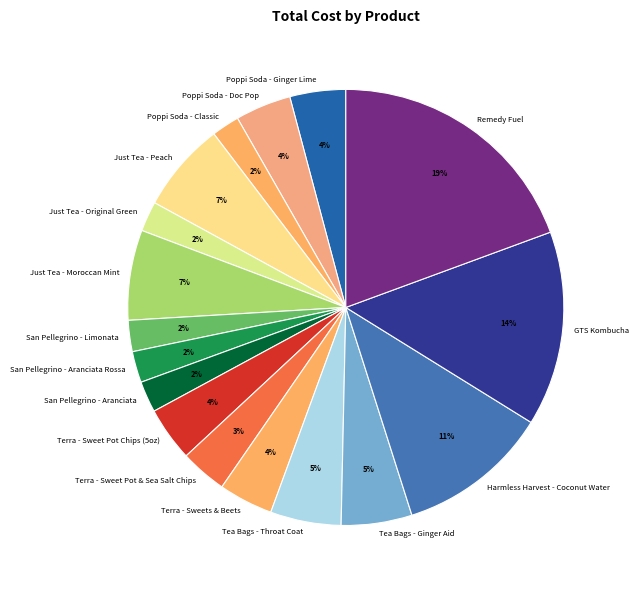

To the nearest percent, what portion does Poppi Soda - Classic represent?

2%